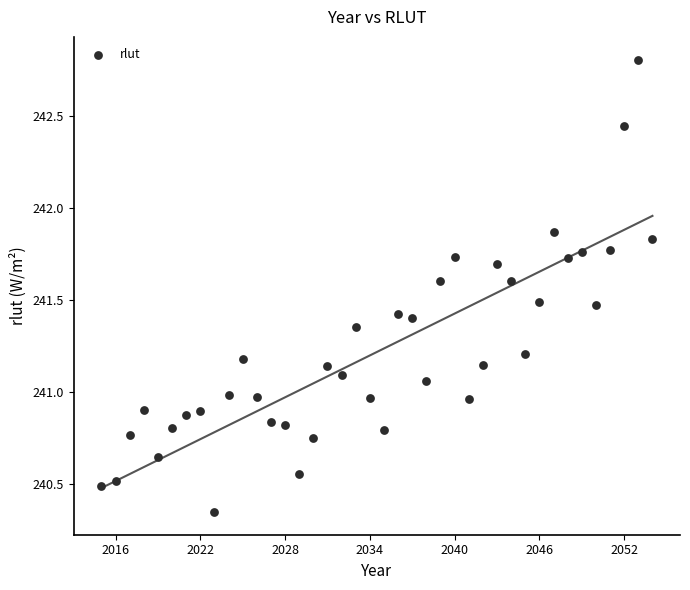

What is the range of Y values (max minus min)?

2.5